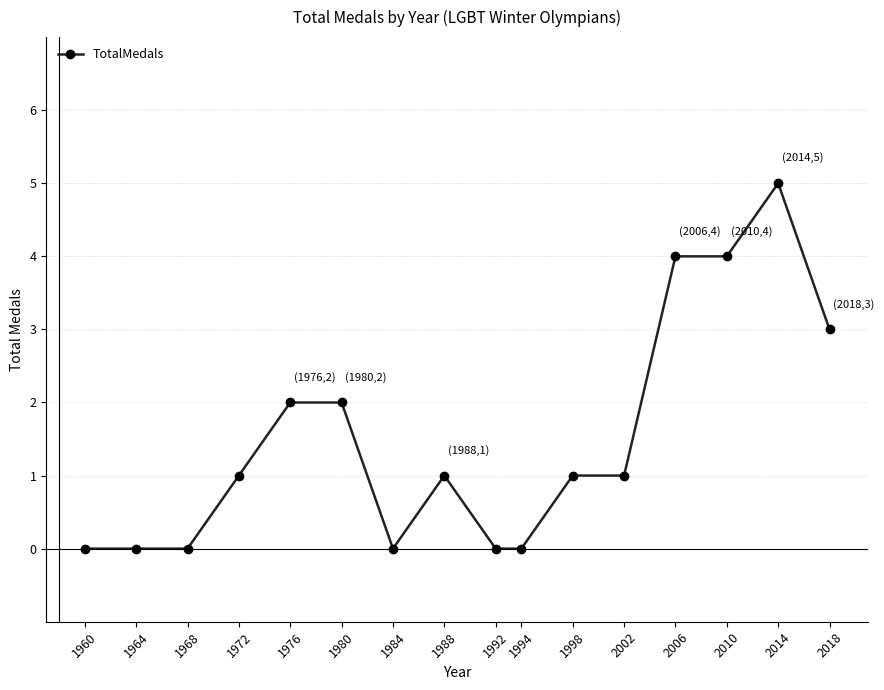

Is this an area chart (filled region under the line)?

No